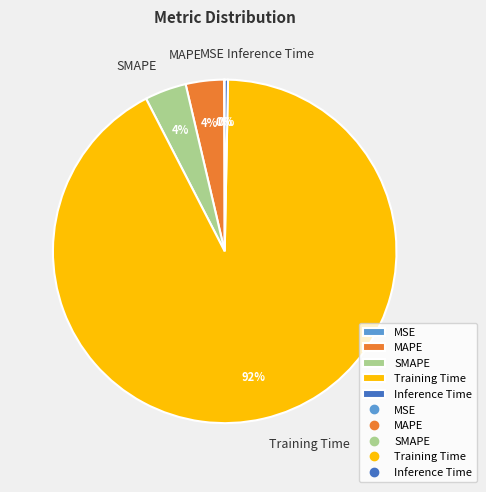

Which category accounts for the majority?

Training Time